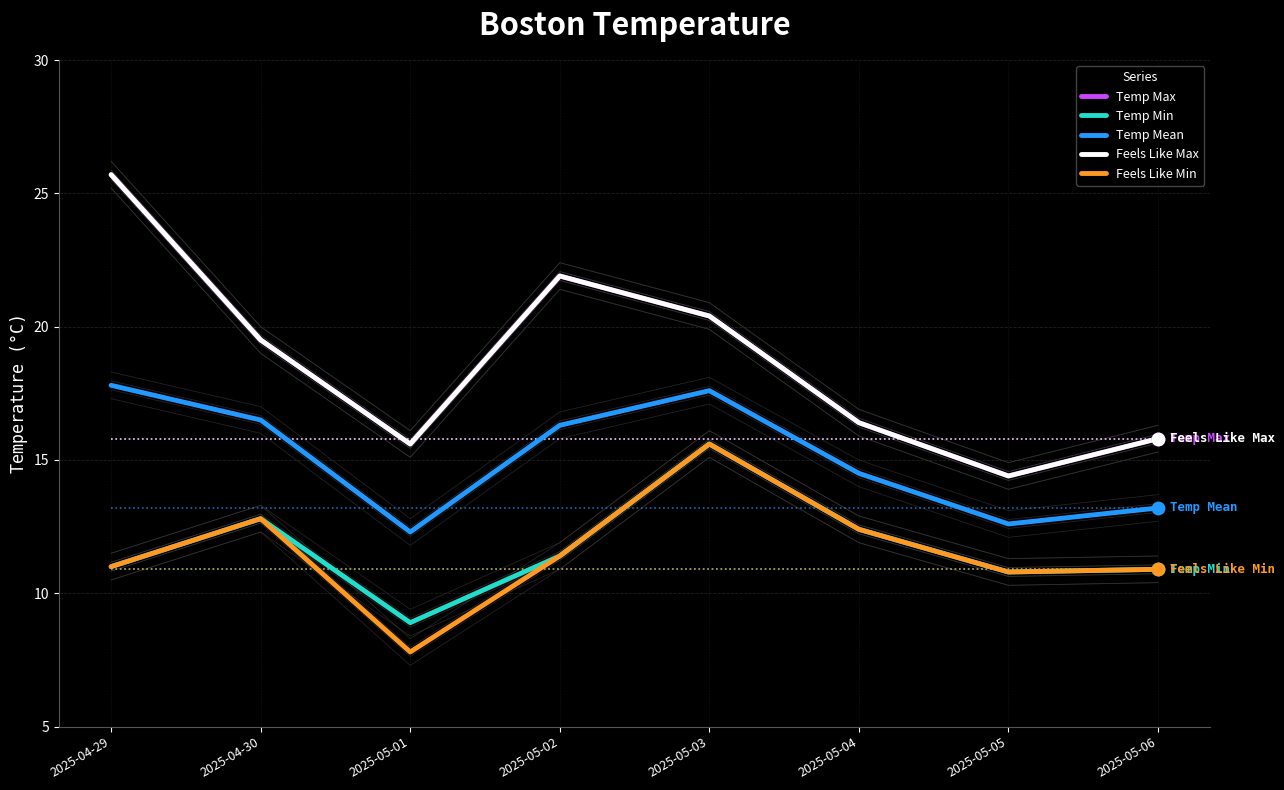

Is the value of Feels Like Min at 2025-05-02 greater than the value of Temp Min at 2025-05-05?

Yes